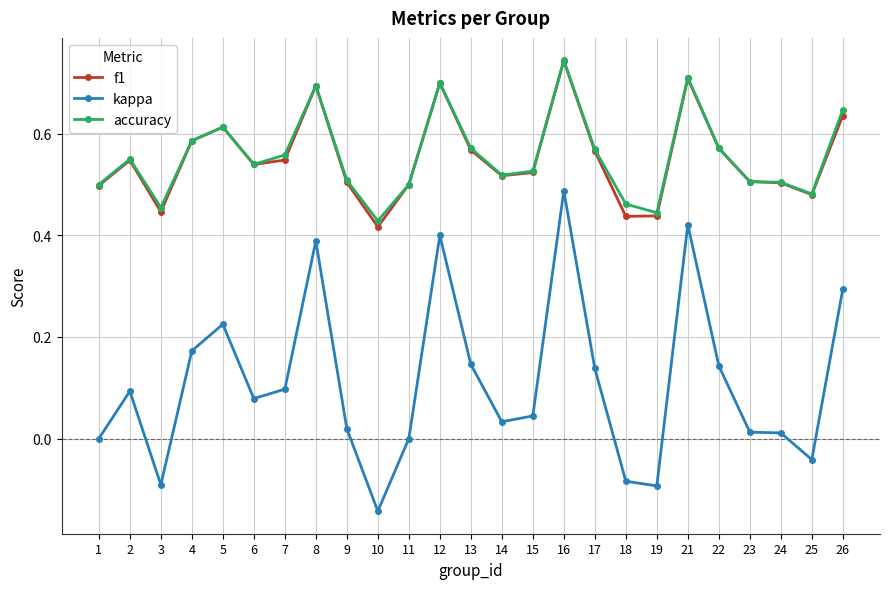

True or false: kappa has a value of 0.2 at 22.

False